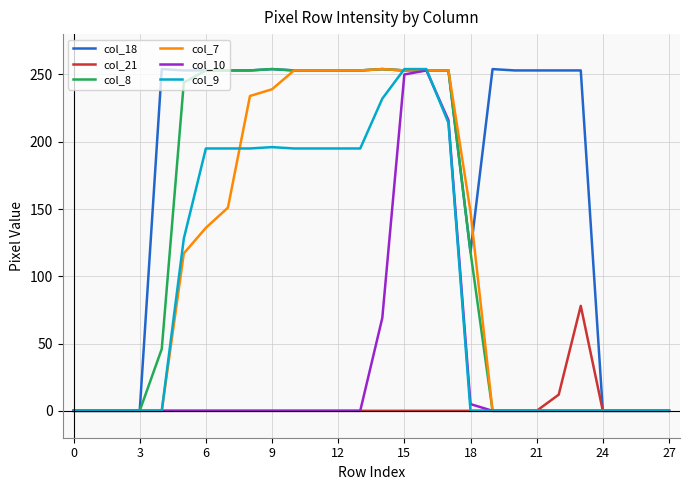

What is the greatest value displayed?

254